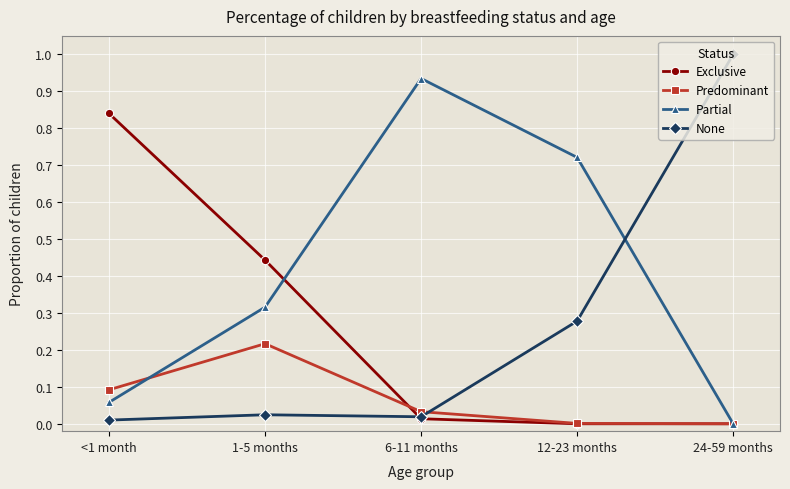

What is the maximum value shown in the chart?

1.0